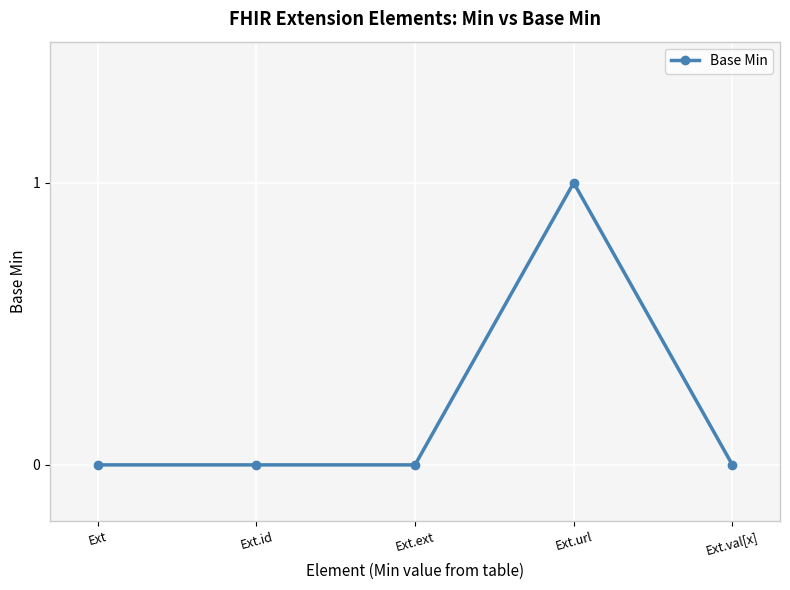

The value at Ext.val[x] is 0. True or false?

True